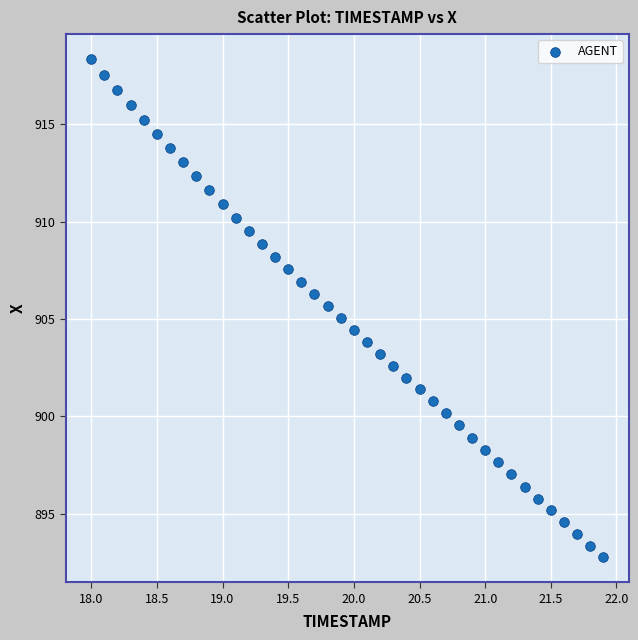

What is the range of Y values (max minus min)?

25.6